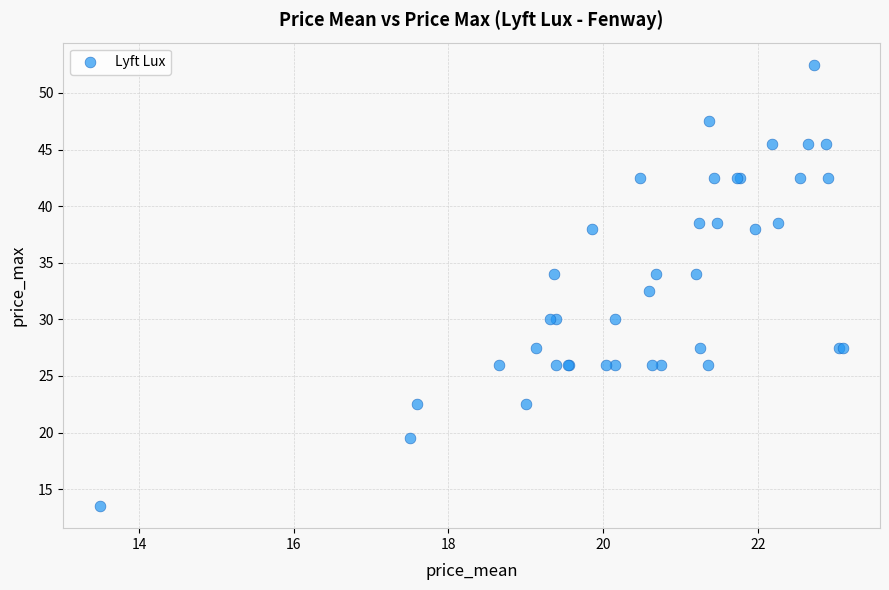

What Y value in the scatter plot is closest to 33?

32.5